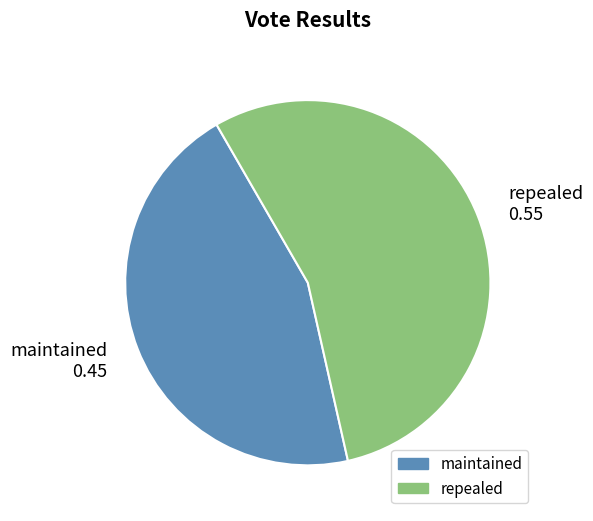

Approximately how many times larger is the value at repealed compared to maintained?

1.2